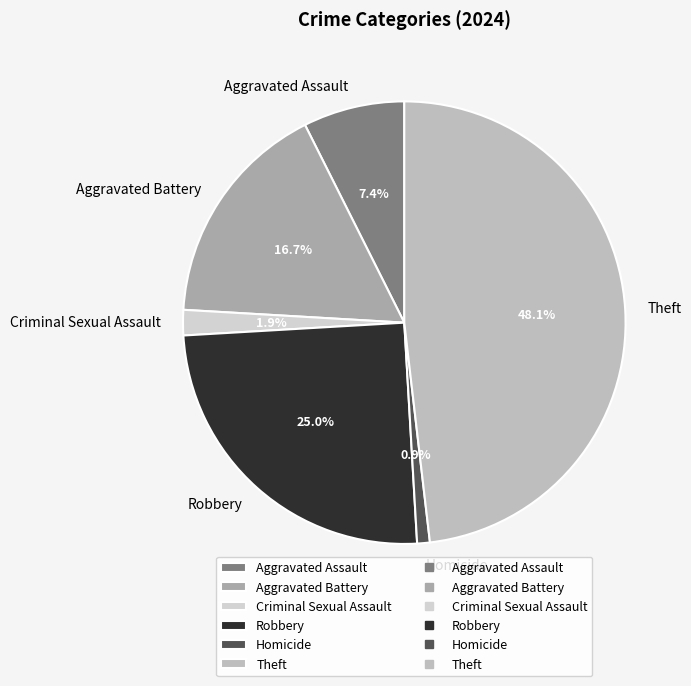

Between Homicide and Robbery, which is larger?

Robbery